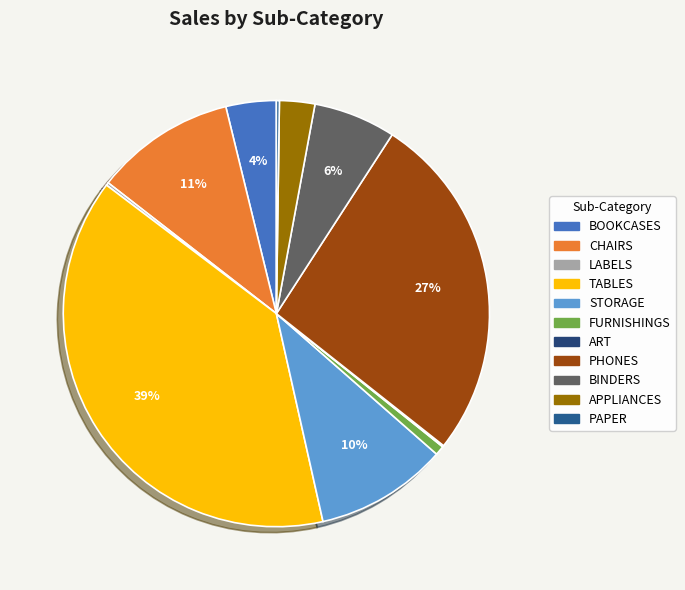

Is STORAGE the majority of the pie?

No